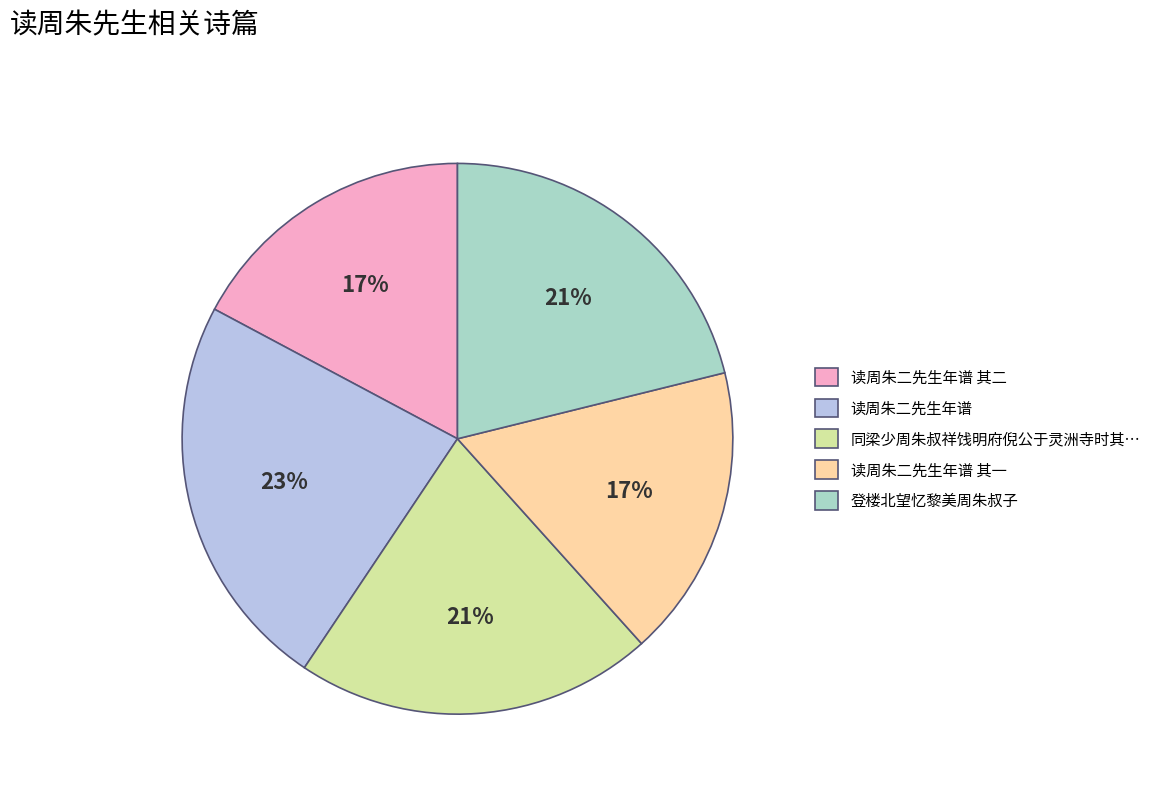

Combined, do 读周朱二先生年谱 其一 and 读周朱二先生年谱 account for over 50%?

No